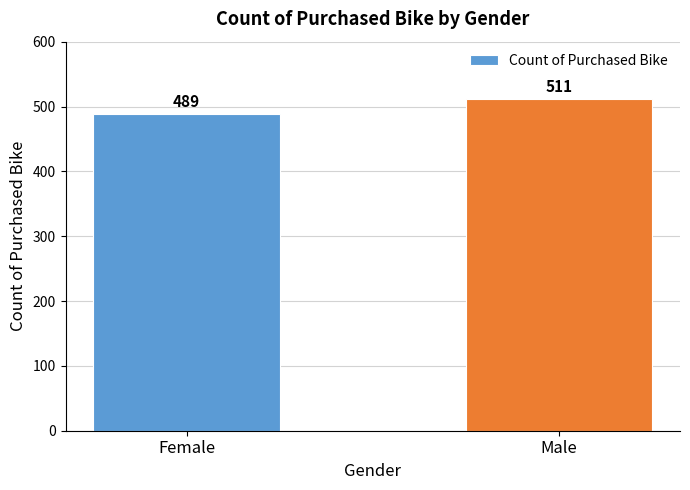

What is the ratio of the value at Female to the value at Male?

1.0